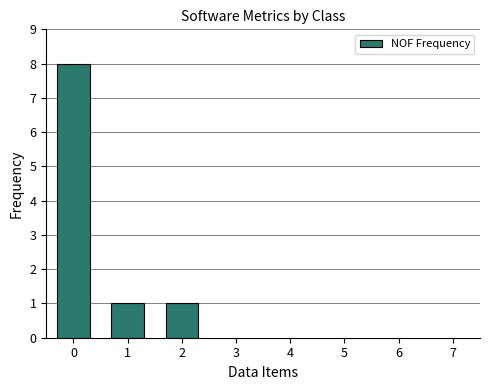

Approximately how many times larger is the value at 0 compared to 1?

8.0